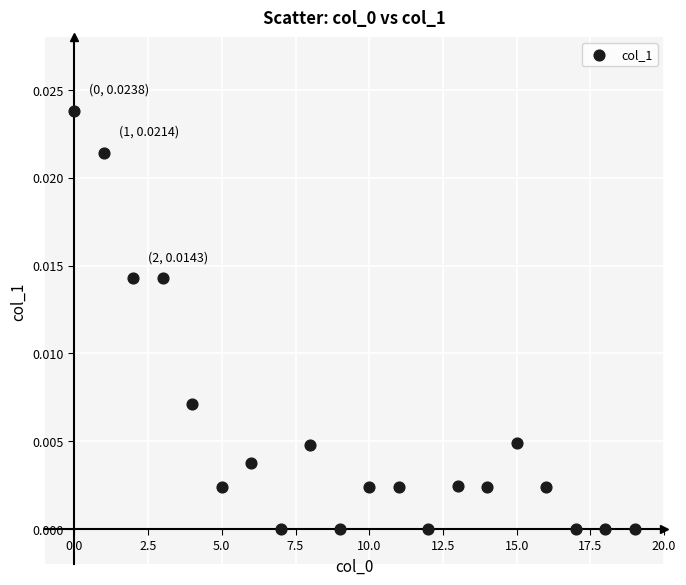

Count the number of points in this scatter plot.

20